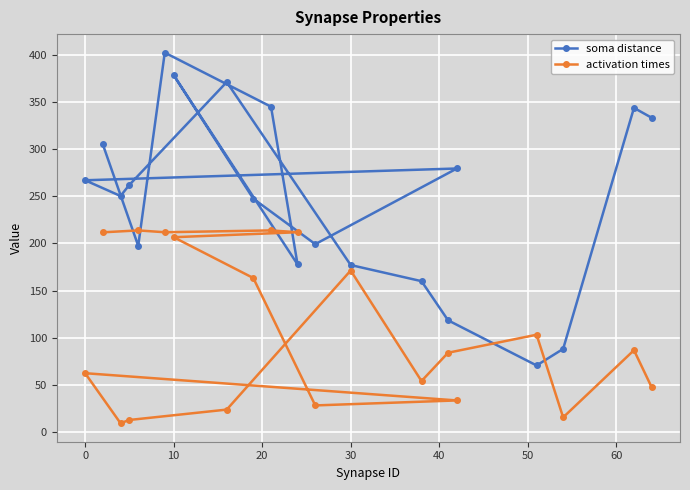

Which series has the widest spread of values?

soma distance